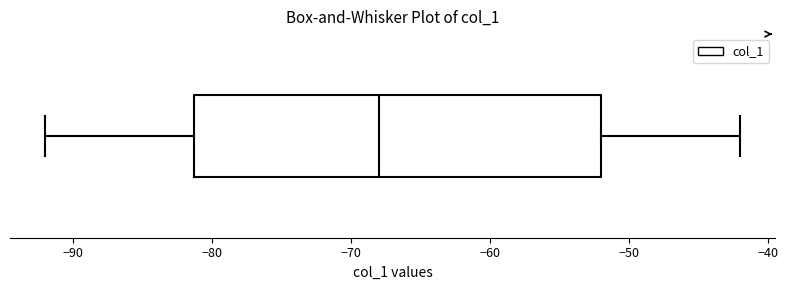

Where is the right edge of the box on the x-axis? The values are not printed on the chart, so give them approximately, as read against the axis.

-52